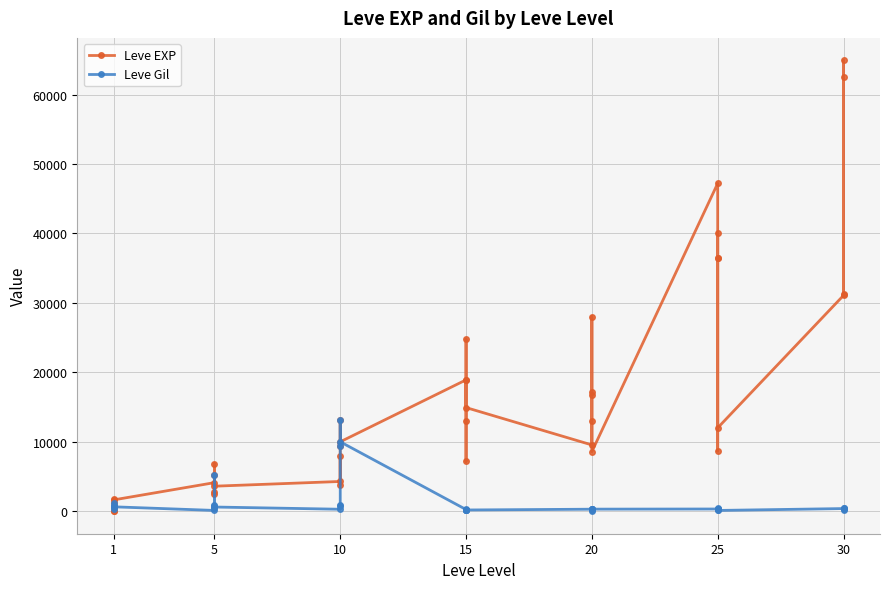

Which series has the largest range (max minus min)?

Leve EXP